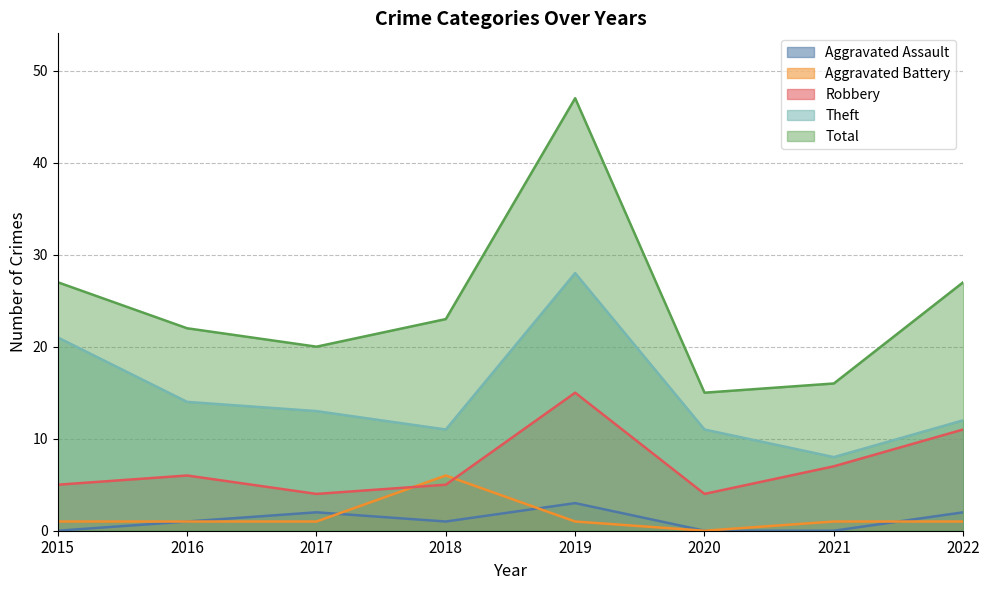

Reading left to right, what are all the values shown in this chart?

Aggravated Assault: 2015=0	2016=1	2017=2	2018=1	2019=3	2020=0	2021=0	2022=2
Aggravated Battery: 2015=1	2016=1	2017=1	2018=6	2019=1	2020=0	2021=1	2022=1
Robbery: 2015=5	2016=6	2017=4	2018=5	2019=15	2020=4	2021=7	2022=11
Theft: 2015=21	2016=14	2017=13	2018=11	2019=28	2020=11	2021=8	2022=12
Total: 2015=27	2016=22	2017=20	2018=23	2019=47	2020=15	2021=16	2022=27